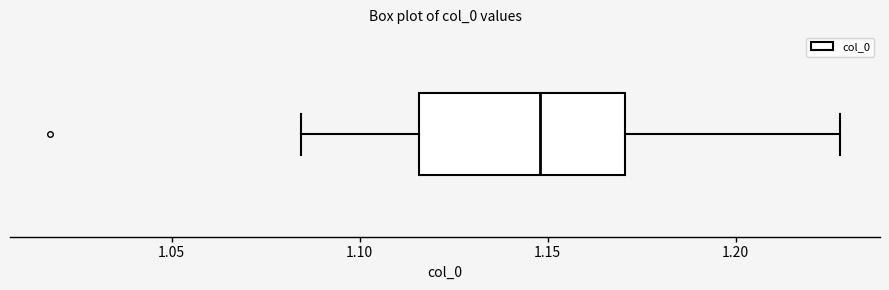

Transcribe this box plot: give where the median line is, the range the box spans, and where the two whiskers end, as read against the x-axis. The values are not printed on the chart, so give them approximately, as read against the axis.

median 1.150, box 1.115 to 1.170, whiskers 1.085 to 1.230